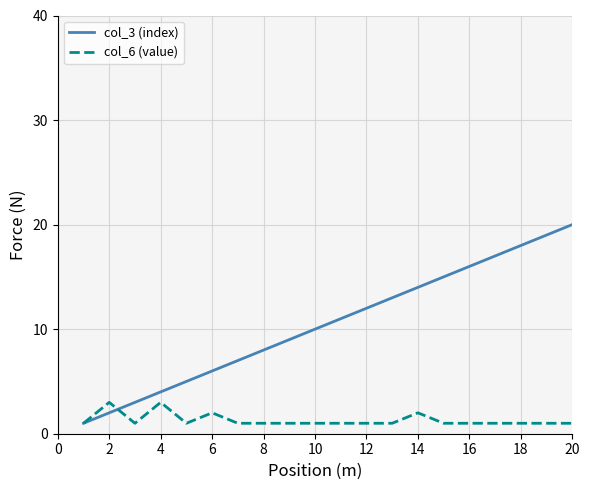

Which series has the largest total across all categories?

col_3 (index)